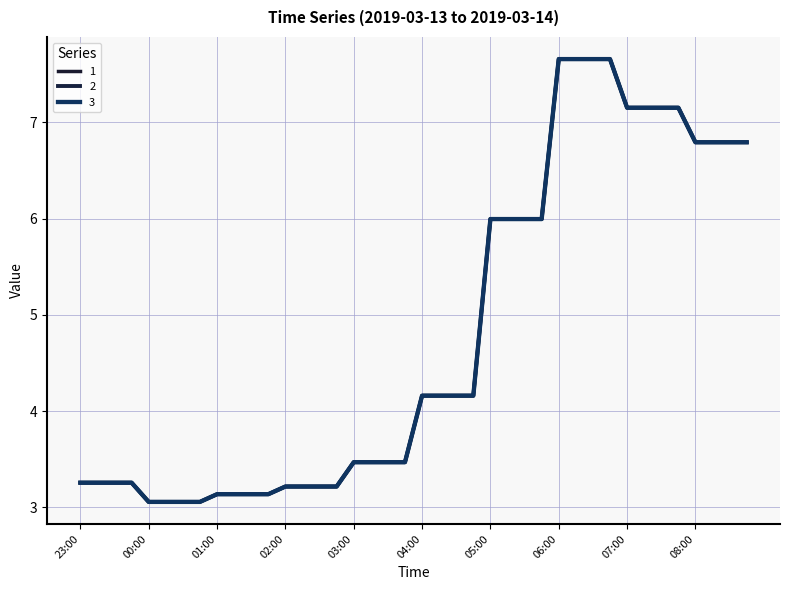

Does the chart have visible grid lines?

Yes